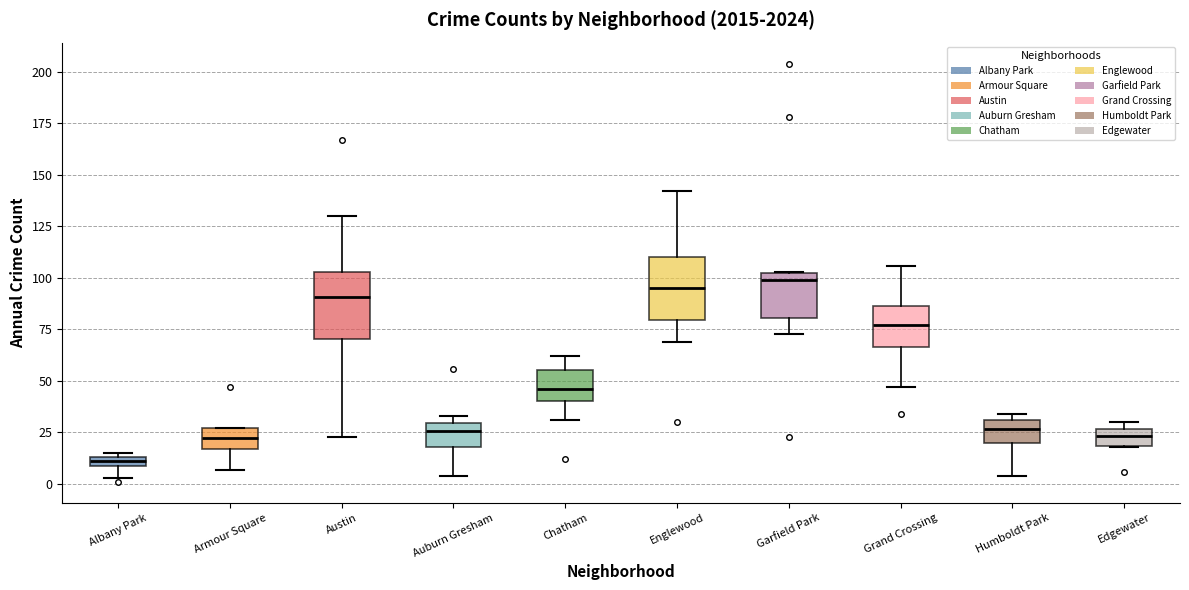

Where is the lower edge of the box for Garfield Park on the y-axis? The values are not printed on the chart, so give them approximately, as read against the axis.

80